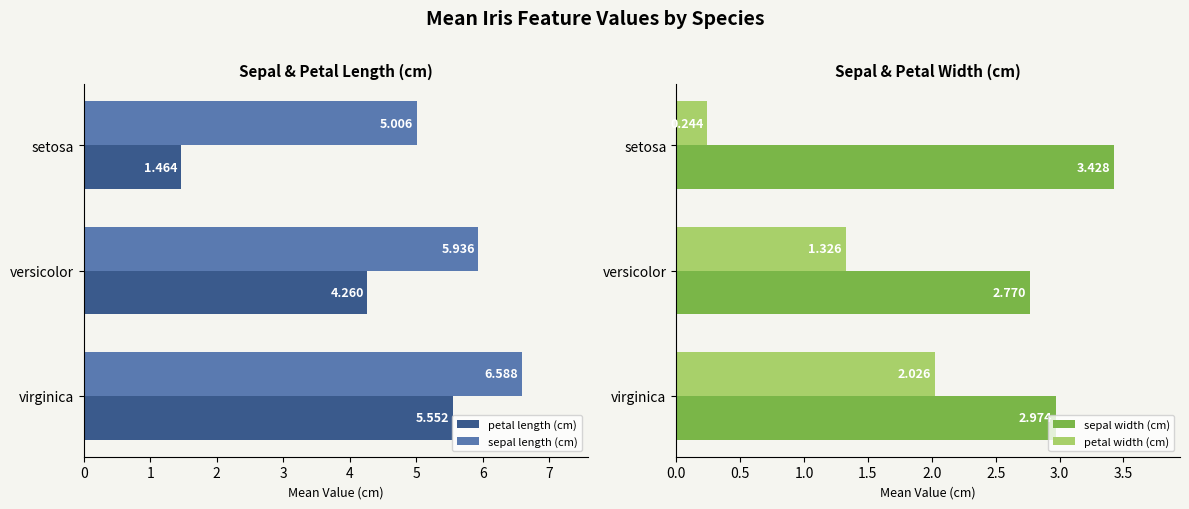

Rank the series by their average value, from lowest to highest.

petal width (cm), sepal width (cm), petal length (cm), sepal length (cm)